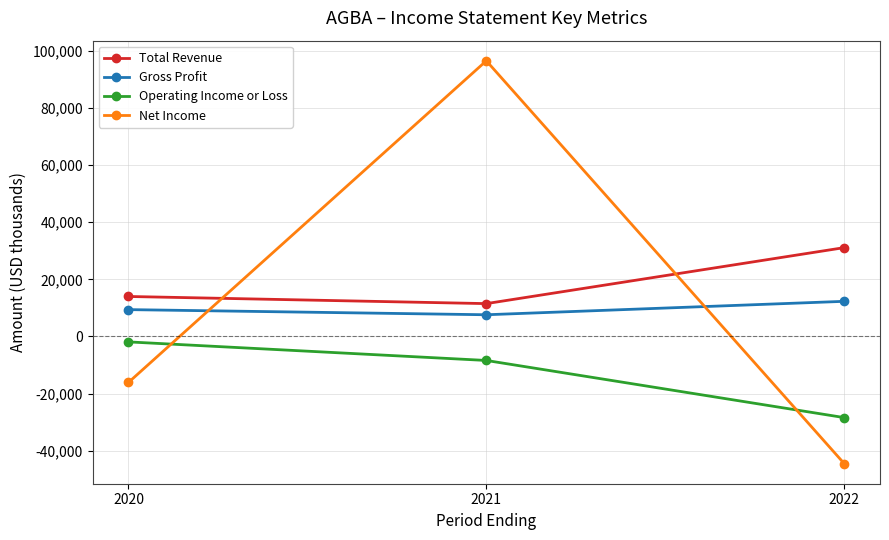

At which label does Operating Income or Loss first exceed -8400?

2020